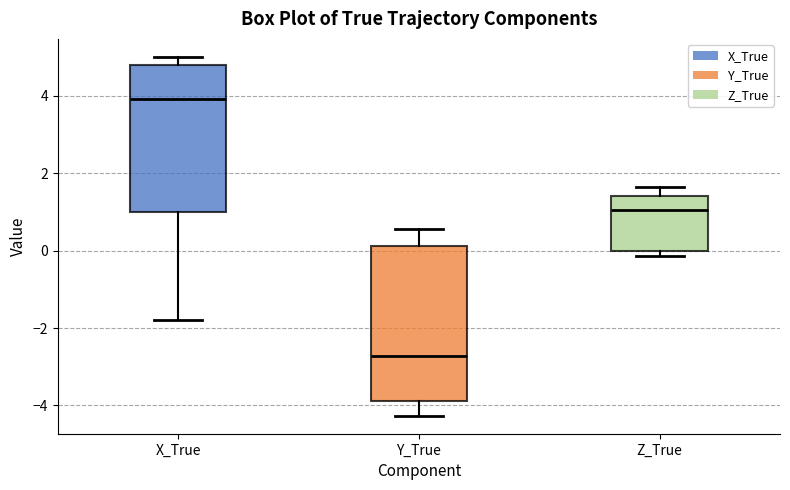

Reading left to right, read every box against the y-axis: the position of its median line, the range the box covers, and the ends of its whiskers. The values are not printed on the chart, so give them approximately, as read against the axis.

X_True: median 4.0, box 1.0 to 4.8, whiskers -1.8 to 5.0
Y_True: median -2.8, box -3.8 to 0.2, whiskers -4.2 to 0.6
Z_True: median 1.0, box 0.0 to 1.4, whiskers -0.2 to 1.6